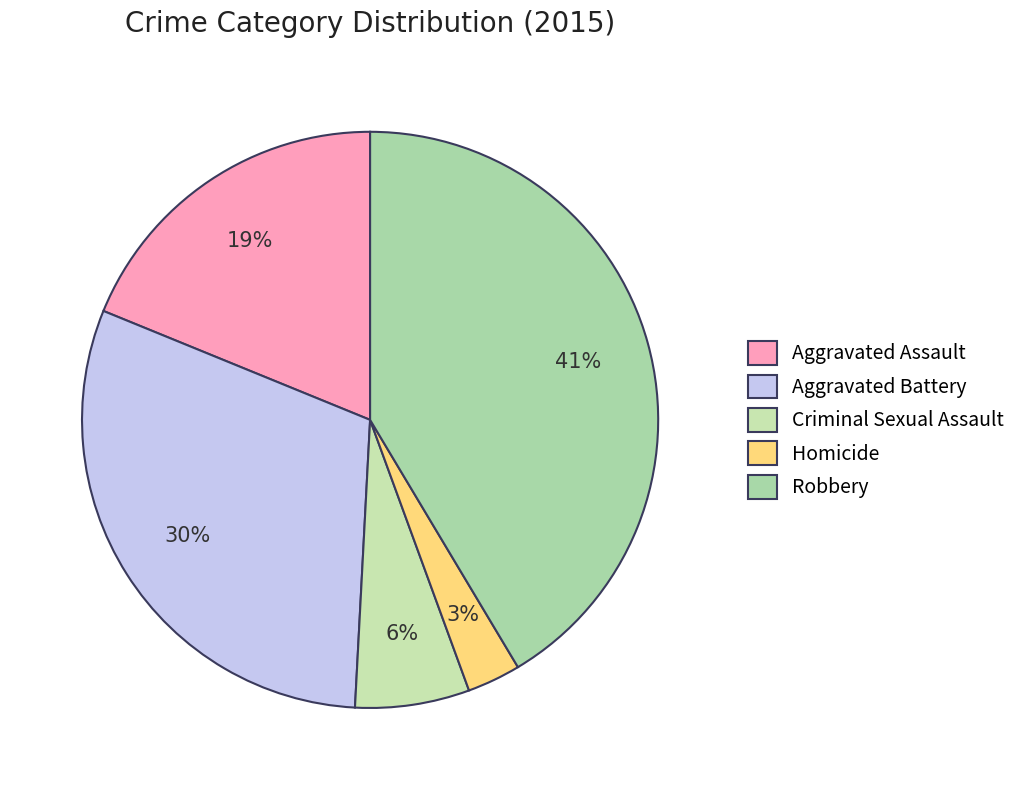

Is it true that Aggravated Assault is 19% of the pie?

True